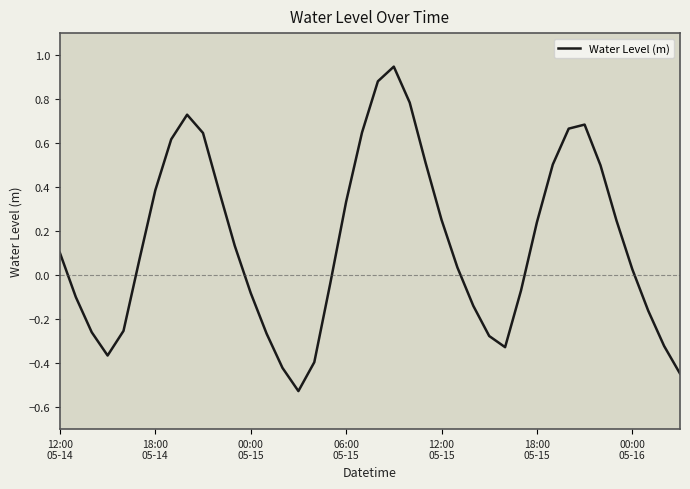

How many interior local peaks (higher than both neighbors) does the data have?

3